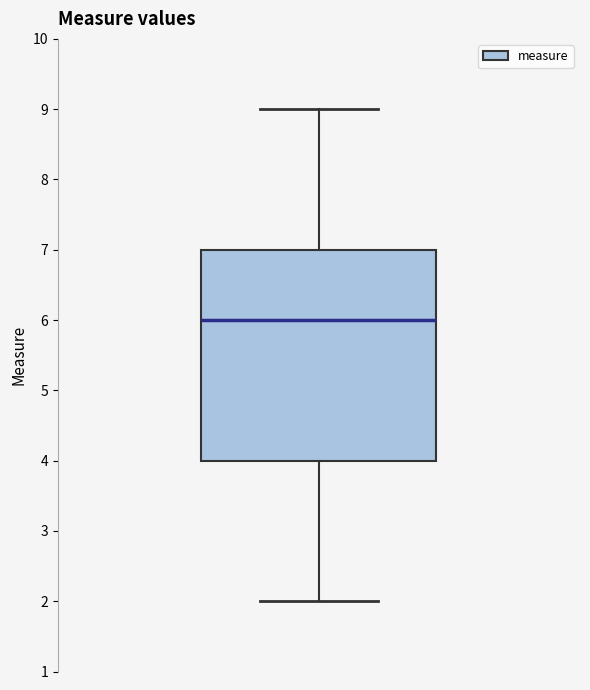

Where does the upper whisker of the box end on the y-axis? The values are not printed on the chart, so give them approximately, as read against the axis.

9